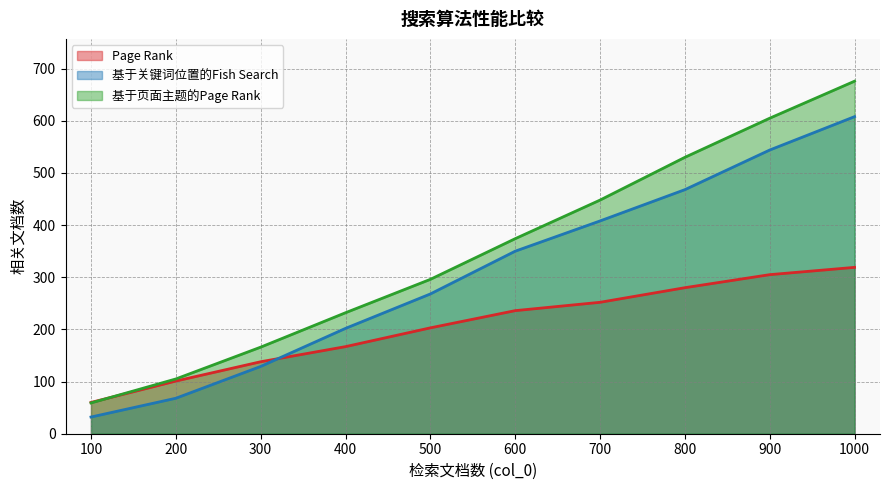

Which series has the largest range (max minus min)?

基于页面主题的Page Rank